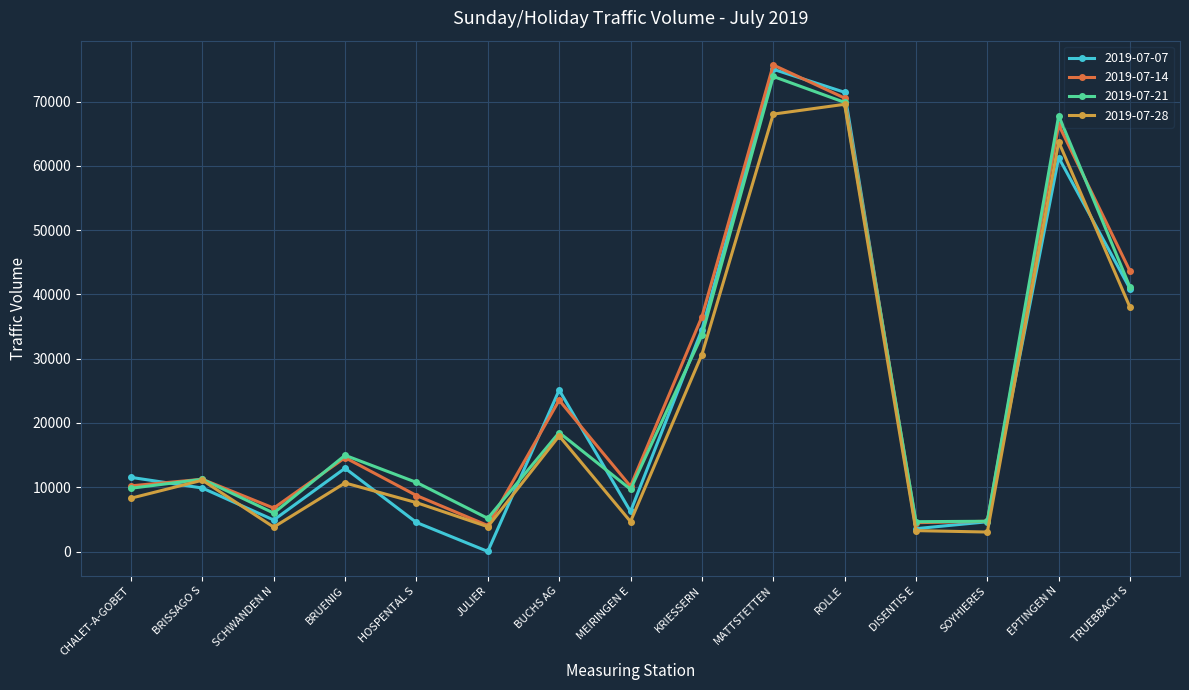

What is the label of the 1st point from the right?

TRUEBBACH S